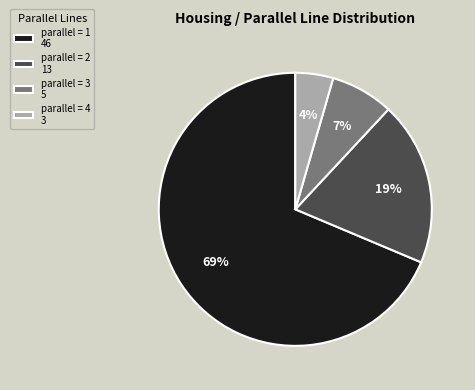

To the nearest percent, what percentage of the pie is parallel = 4 3?

4%